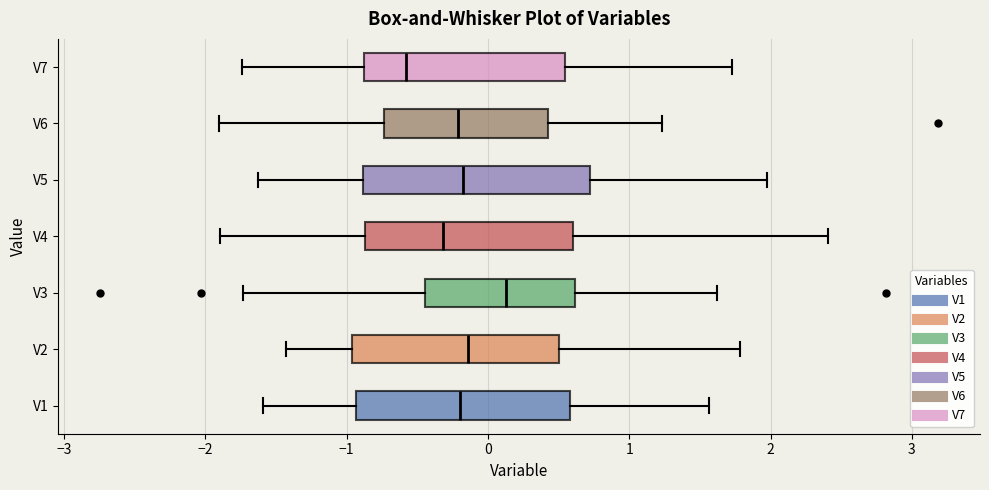

Where does the left whisker of the box for V2 end on the x-axis? The values are not printed on the chart, so give them approximately, as read against the axis.

-1.4